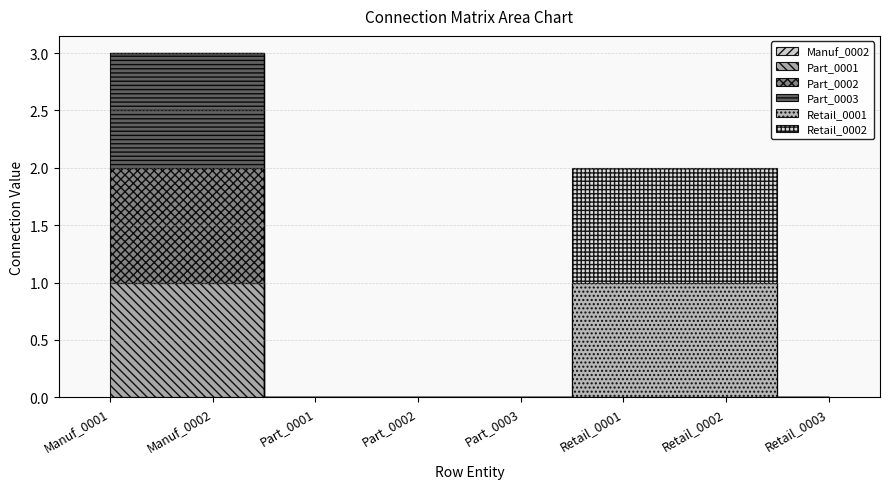

Count the number of categories in the chart.

8